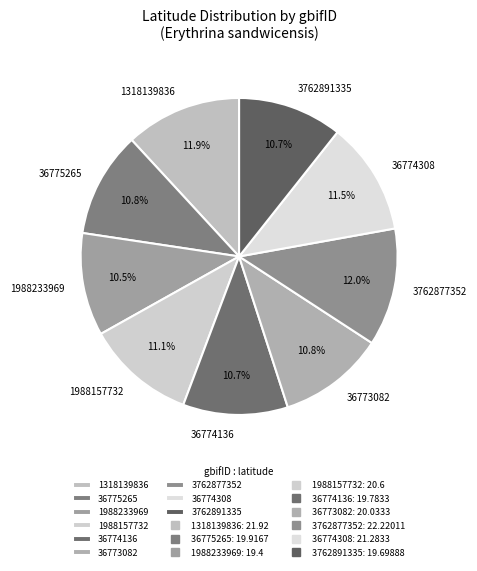

Which has a higher value, 36774308 or 3762877352?

3762877352